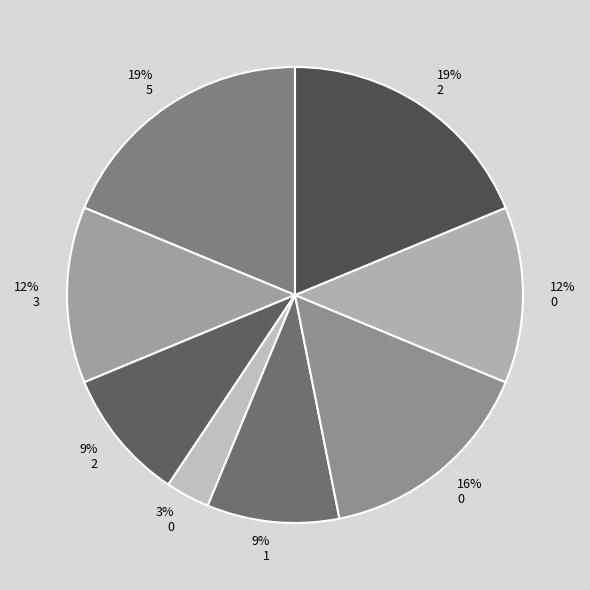

To the nearest percent, what is the difference between the largest and smallest slice percentages?

16%